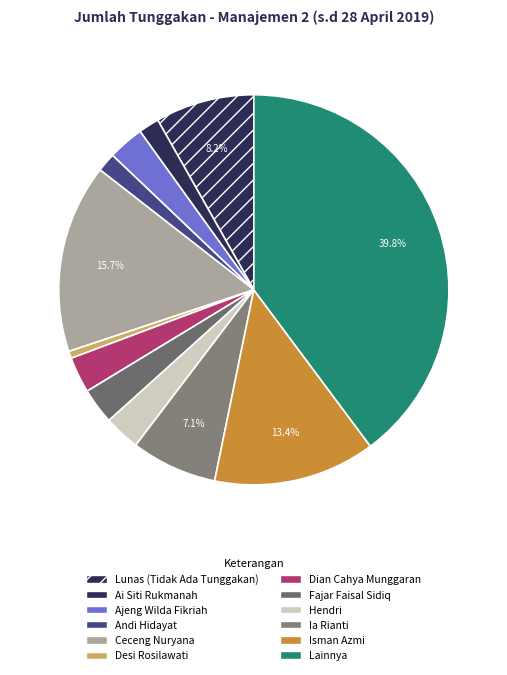

Which category has the smallest portion of the pie?

Desi Rosilawati